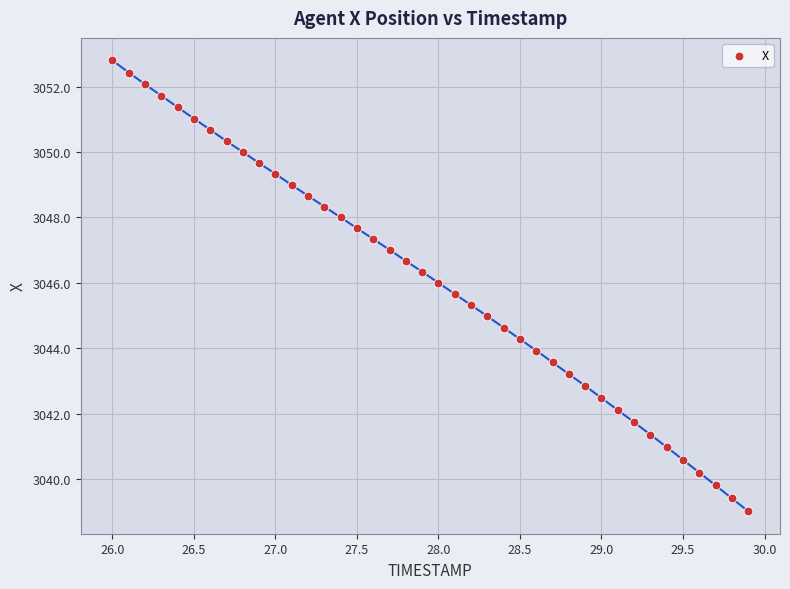

What is the range of Y values (max minus min)?

13.8